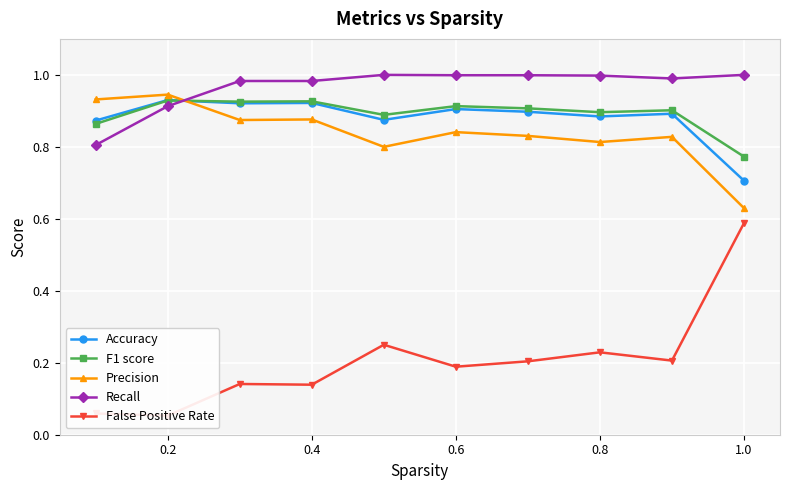

True or false: False Positive Rate and Recall intersect in this chart.

False